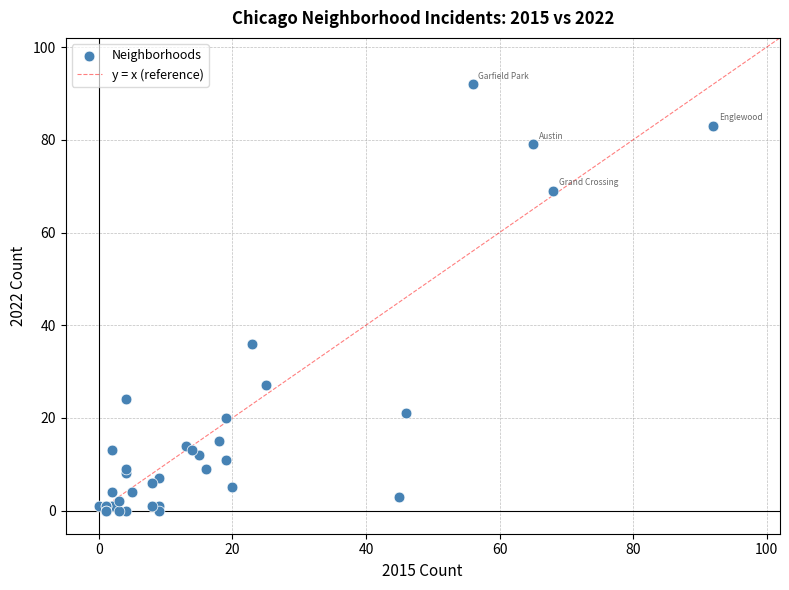

What Y value in the scatter plot is closest to 46?

36